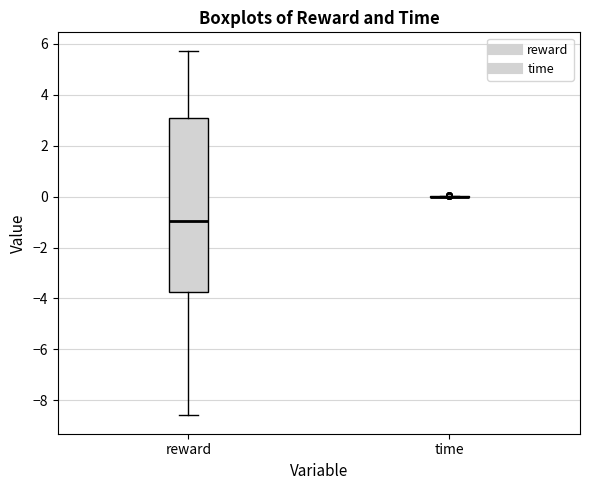

Reading left to right, read every box against the y-axis: the position of its median line, the range the box covers, and the ends of its whiskers. The values are not printed on the chart, so give them approximately, as read against the axis.

reward: median -1.0, box -3.8 to 3.0, whiskers -8.6 to 5.8
time: box collapsed to a line at 0.0, whiskers 0.0 to 0.0